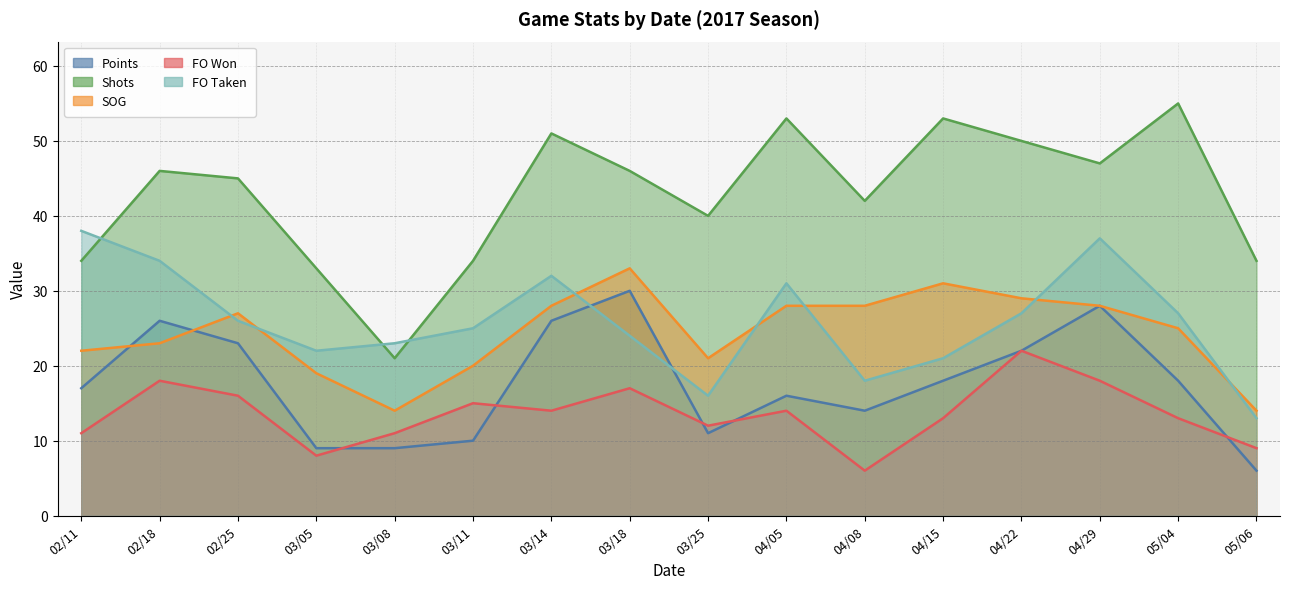

Where is the first local maximum for FO Taken?

03/14